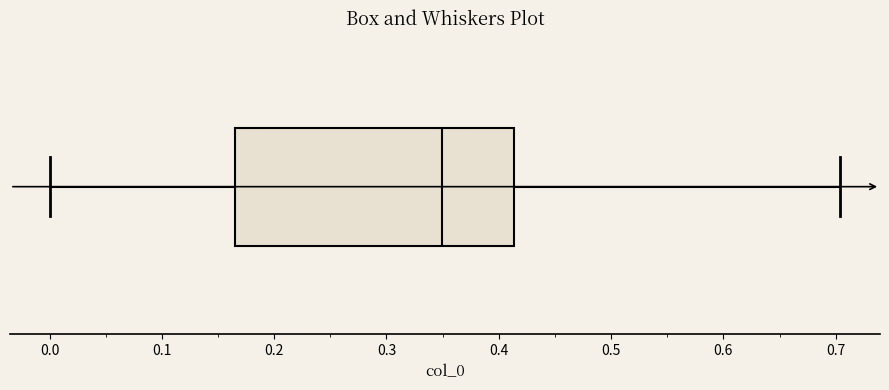

Where is the left edge of the box on the x-axis? The values are not printed on the chart, so give them approximately, as read against the axis.

0.17